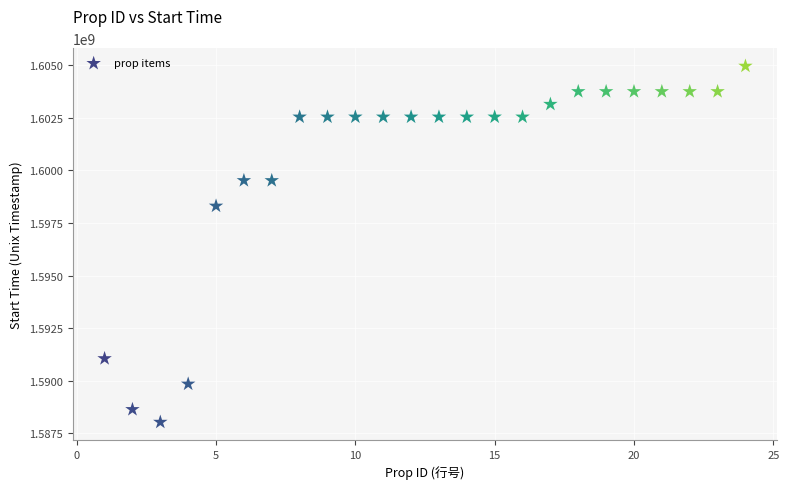

What is the range of X values (max minus min)?

23